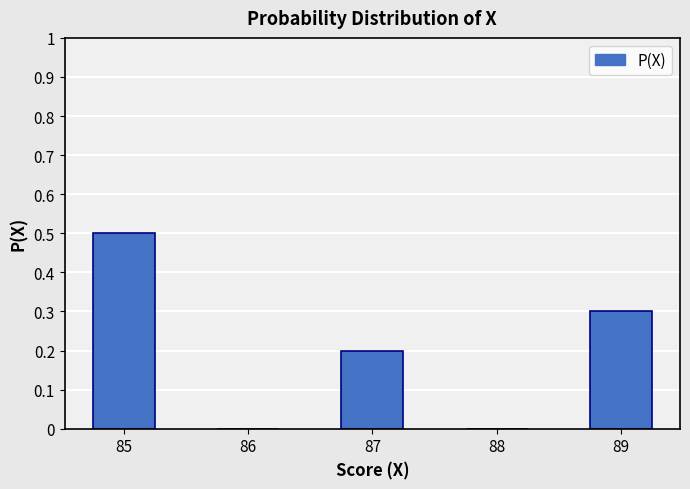

Which has a higher value, 86 or 87?

87